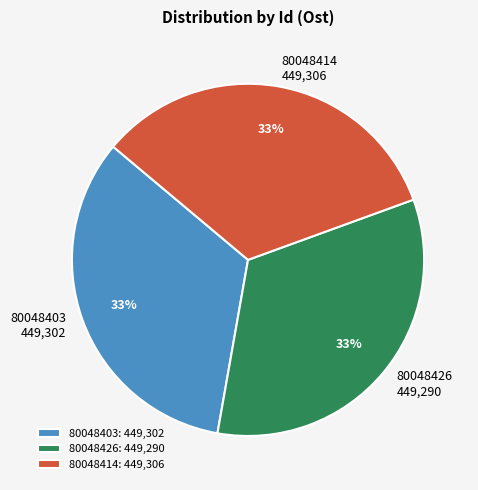

What percentage is the 80048426: 449,290 slice, to the nearest percent?

33%